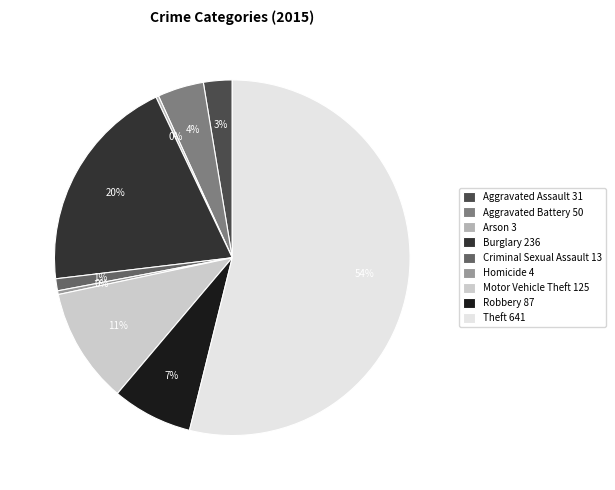

Which has a higher value, Homicide 4 or Robbery 87?

Robbery 87